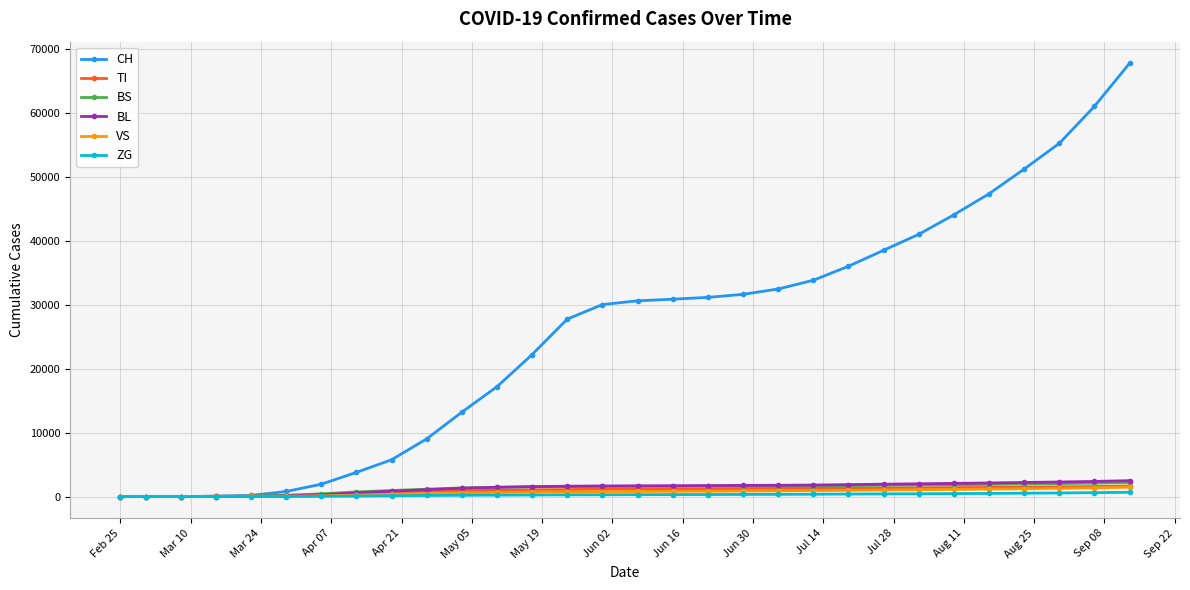

Which series has the largest range (max minus min)?

CH